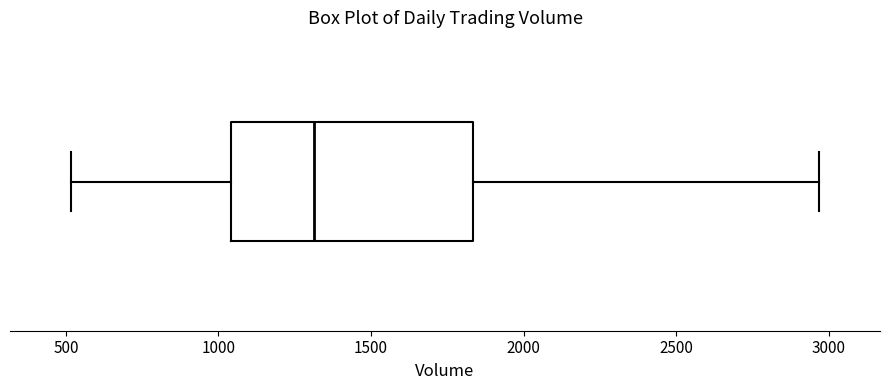

Read this box plot against the x-axis: the position of the median line, the range covered by the box, and the ends of both whiskers. The values are not printed on the chart, so give them approximately, as read against the axis.

median 1300, box 1050 to 1850, whiskers 500 to 2950